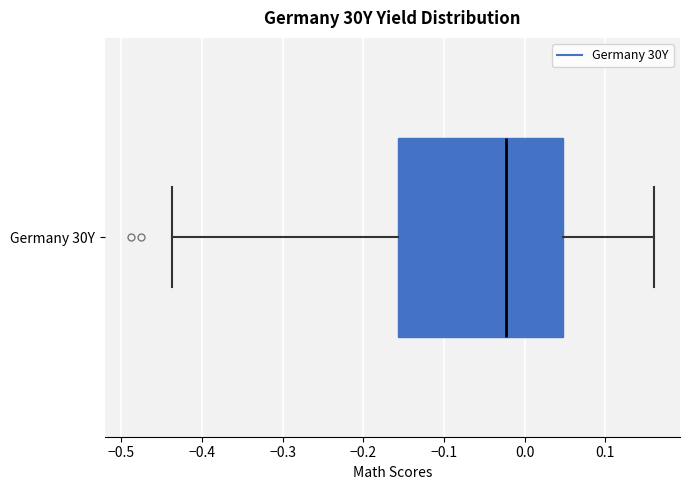

Read this box plot against the x-axis: the position of the median line, the range covered by the box, and the ends of both whiskers. The values are not printed on the chart, so give them approximately, as read against the axis.

median -0.02, box -0.16 to 0.05, whiskers -0.44 to 0.16